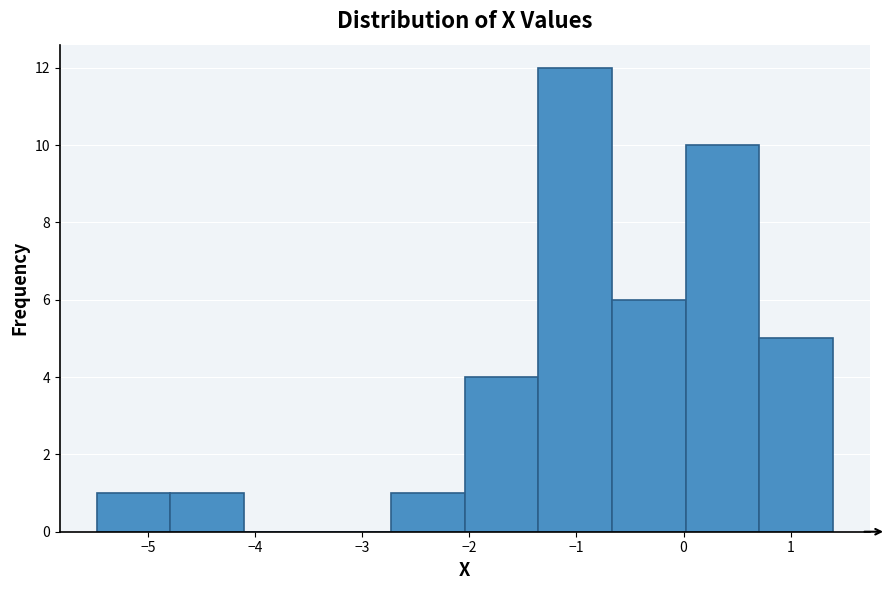

Which range on the x-axis has the tallest bar?

-1.4 to -0.7